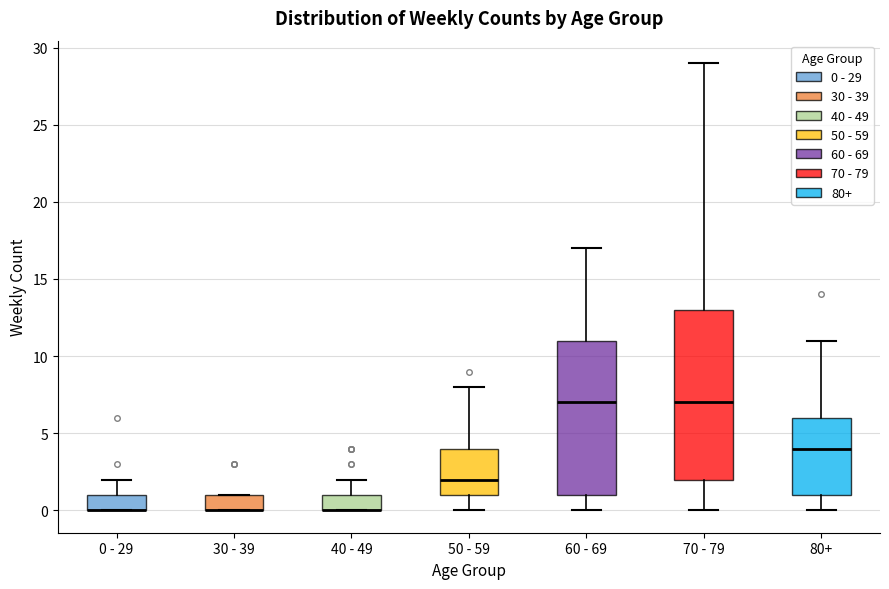

Reading left to right, read every box against the y-axis: the position of its median line, the range the box covers, and the ends of its whiskers. The values are not printed on the chart, so give them approximately, as read against the axis.

0 - 29: median 0 (drawn on the box's lower edge), box 0 to 1, whiskers 0 to 2
30 - 39: median 0 (drawn on the box's lower edge), box 0 to 1, whiskers 0 to 1
40 - 49: median 0 (drawn on the box's lower edge), box 0 to 1, whiskers 0 to 2
50 - 59: median 2, box 1 to 4, whiskers 0 to 8
60 - 69: median 7, box 1 to 11, whiskers 0 to 17
70 - 79: median 7, box 2 to 13, whiskers 0 to 29
80+: median 4, box 1 to 6, whiskers 0 to 11